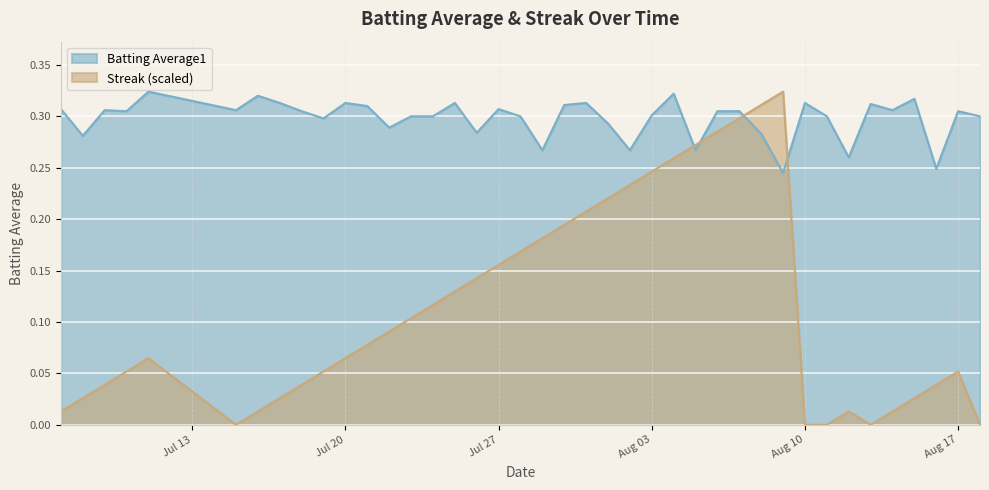

How many interior local valleys does the Streak series have?

2